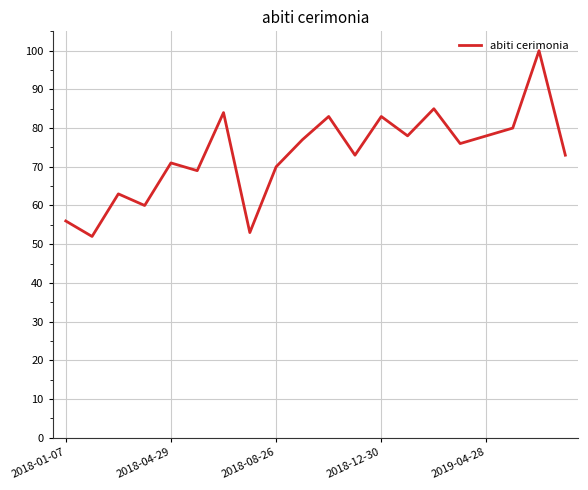

Reading left to right, transcribe all the data shown in this chart.

56	52	63	60	71	69	84	53	70	77	83	73	83	78	85	76	78	80	100	73